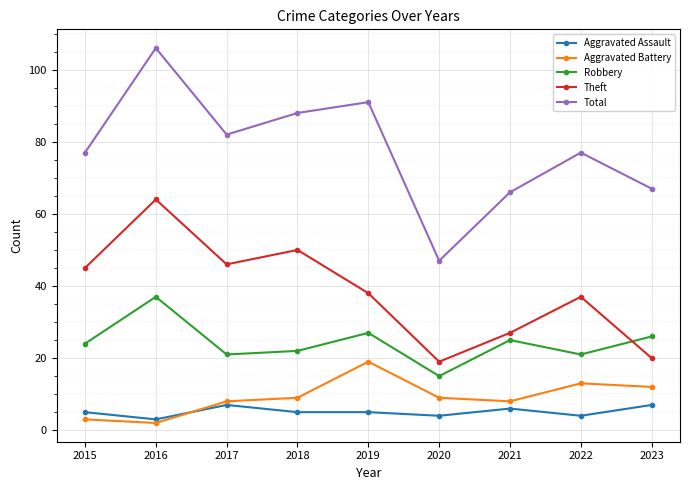

Reading left to right, list all the values displayed in this chart.

Aggravated Assault: 5	3	7	5	5	4	6	4	7
Aggravated Battery: 3	2	8	9	19	9	8	13	12
Robbery: 24	37	21	22	27	15	25	21	26
Theft: 45	64	46	50	38	19	27	37	20
Total: 77	106	82	88	91	47	66	77	67